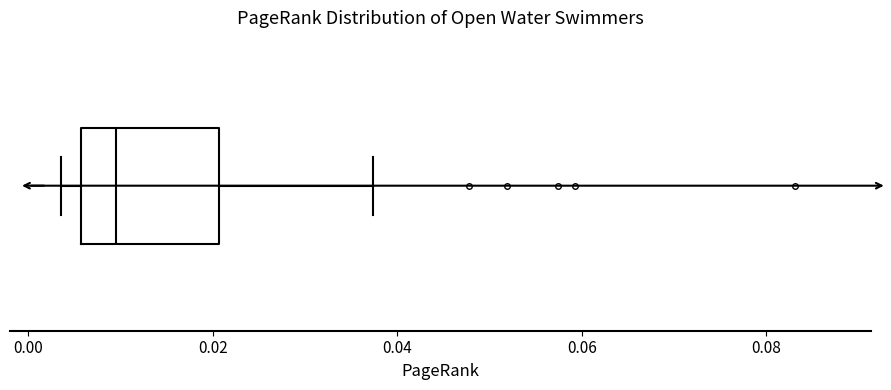

Where is the left edge of the box on the x-axis? The values are not printed on the chart, so give them approximately, as read against the axis.

0.006